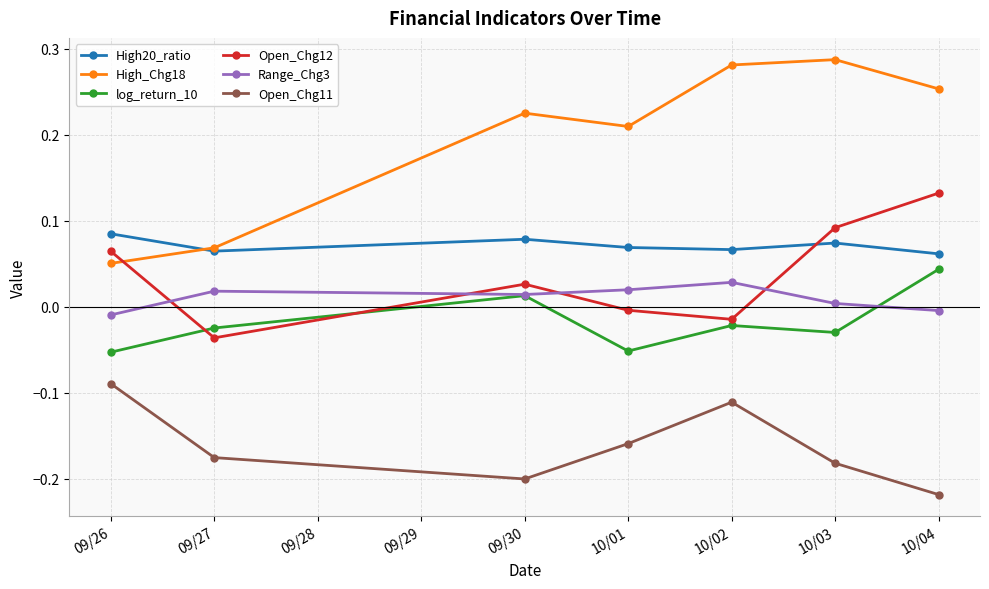

Which label corresponds to the largest value in the chart?

10/03